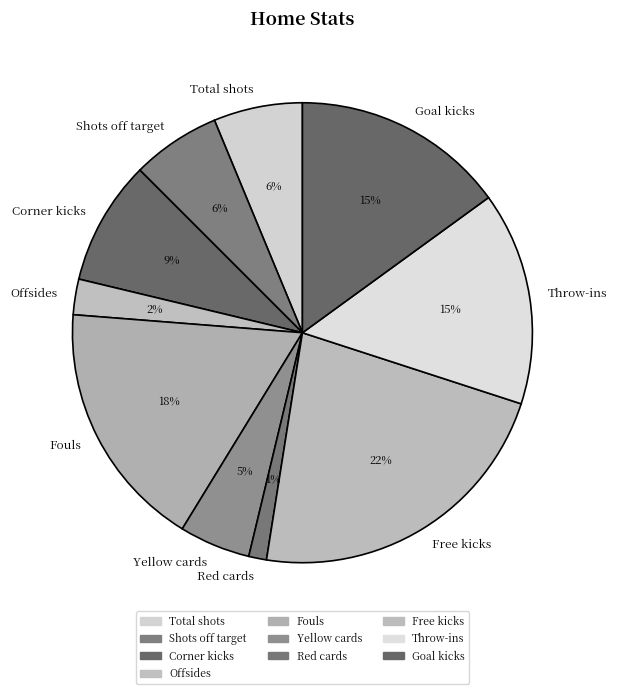

The Throw-ins slice represents 8% of the pie. True or false?

False